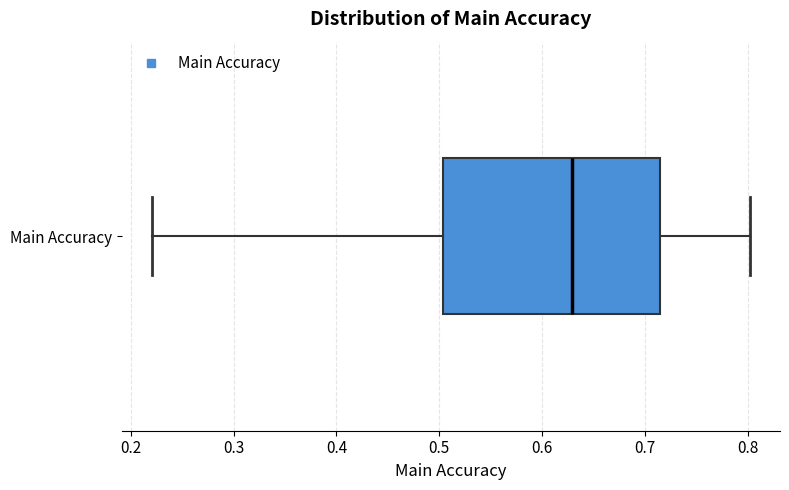

Where is the left edge of the box for Main Accuracy on the x-axis? The values are not printed on the chart, so give them approximately, as read against the axis.

0.50